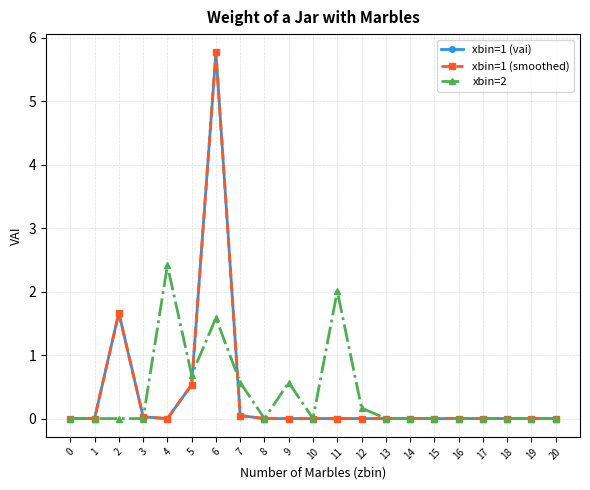

Where is the first local maximum for xbin=1 (smoothed)?

2